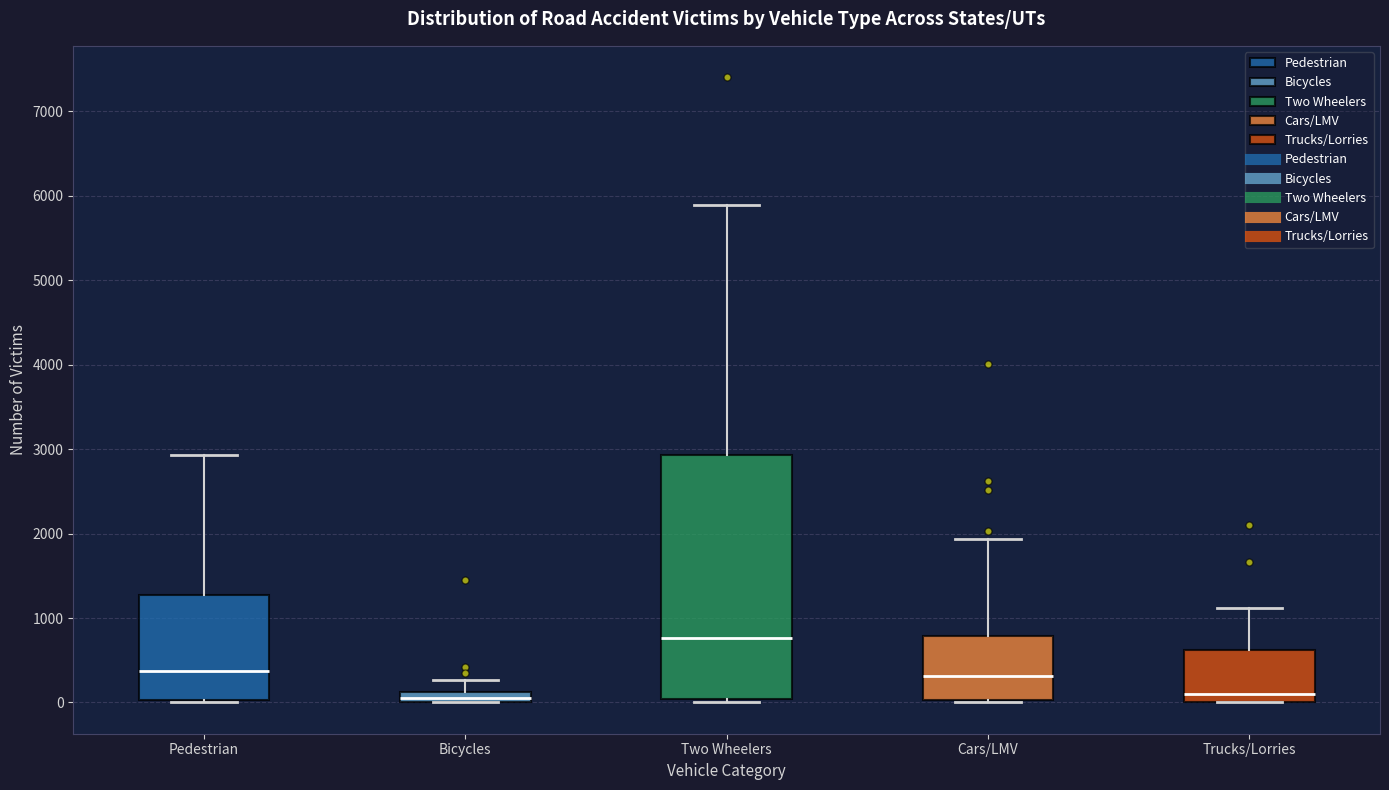

Which box is the tallest, from its lower edge to its upper edge?

Two Wheelers